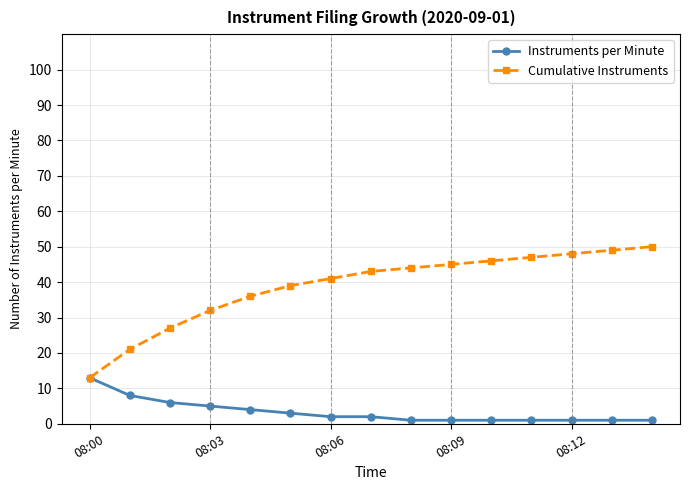

What is the sum of all Instruments per Minute values?

50